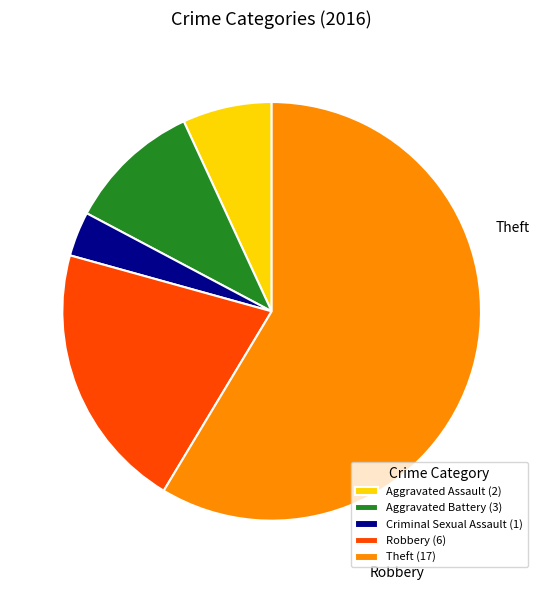

Which category accounts for the majority?

Theft